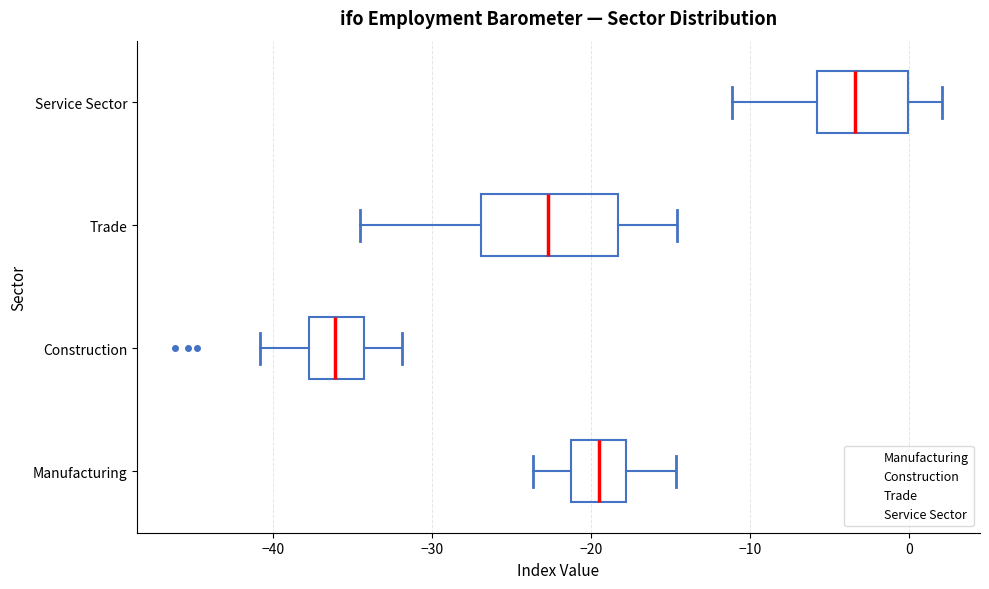

Reading bottom to top, read every box against the x-axis: the position of its median line, the range the box covers, and the ends of its whiskers. The values are not printed on the chart, so give them approximately, as read against the axis.

Manufacturing: median -20, box -21 to -18, whiskers -24 to -15
Construction: median -36, box -38 to -34, whiskers -41 to -32
Trade: median -23, box -27 to -18, whiskers -35 to -15
Service Sector: median -3, box -6 to 0, whiskers -11 to 2